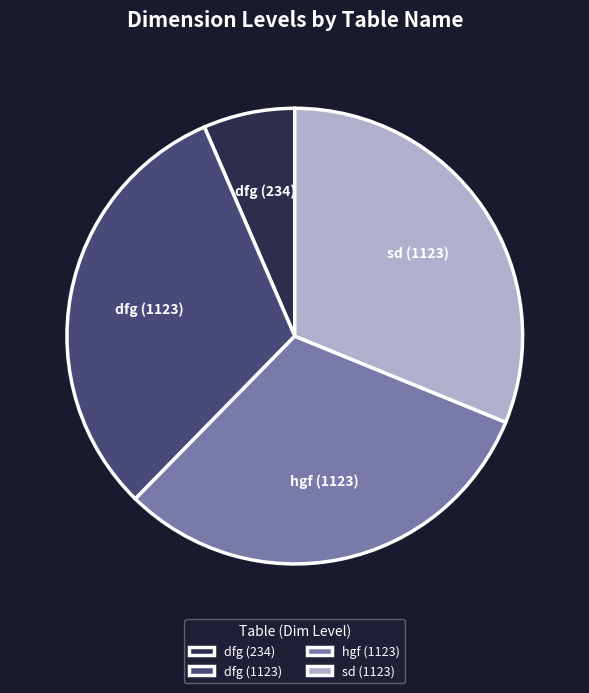

Is there any slice that represents more than half of the pie?

No